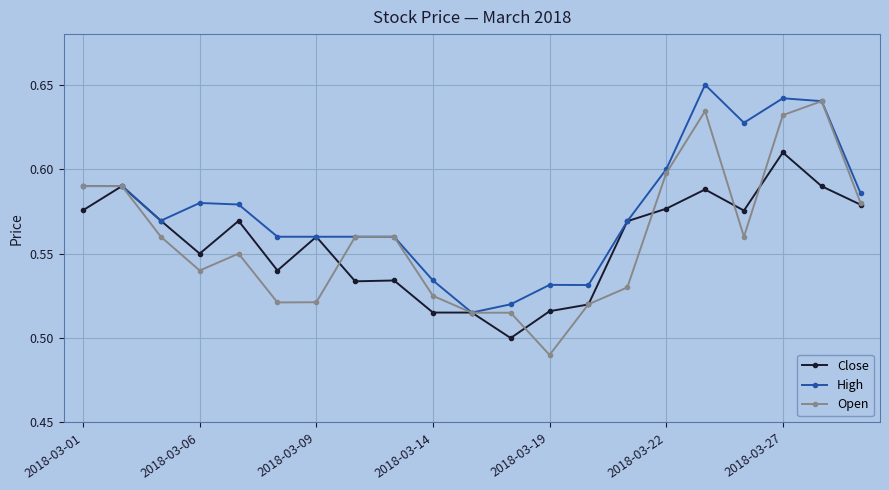

Count the Open values in the range 0 to 1.

21